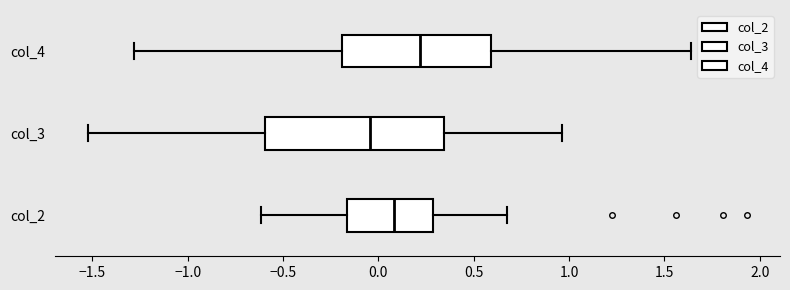

Which box is the widest, from its left edge to its right edge?

col_3